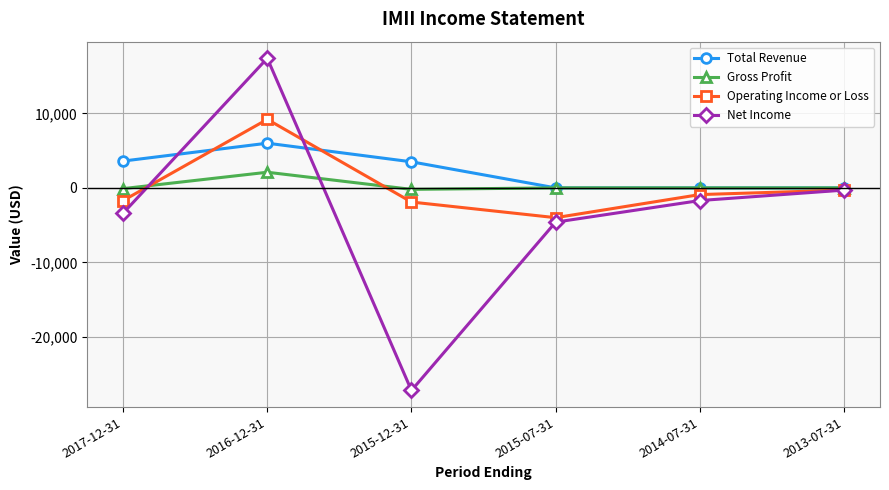

How many lines are shown in the chart?

4